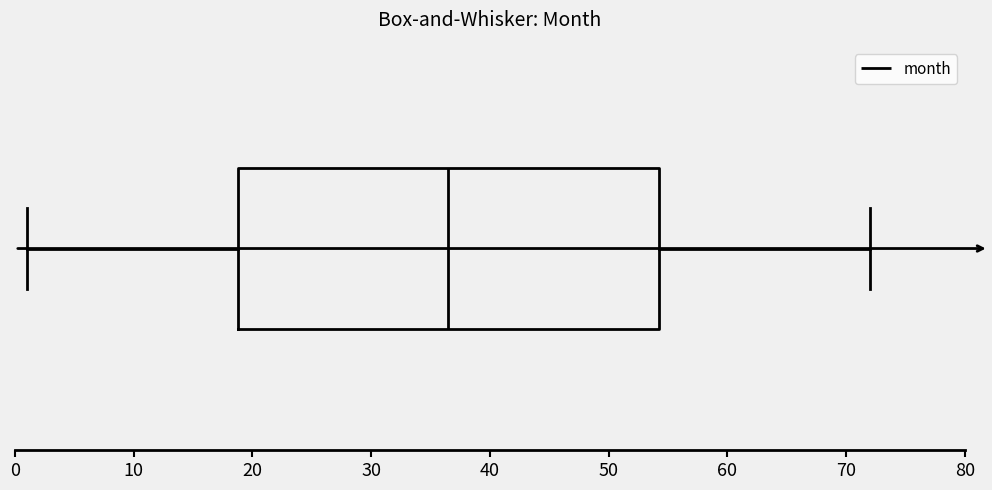

Transcribe this box plot: give where the median line is, the range the box spans, and where the two whiskers end, as read against the x-axis. The values are not printed on the chart, so give them approximately, as read against the axis.

median 37, box 19 to 54, whiskers 1 to 72